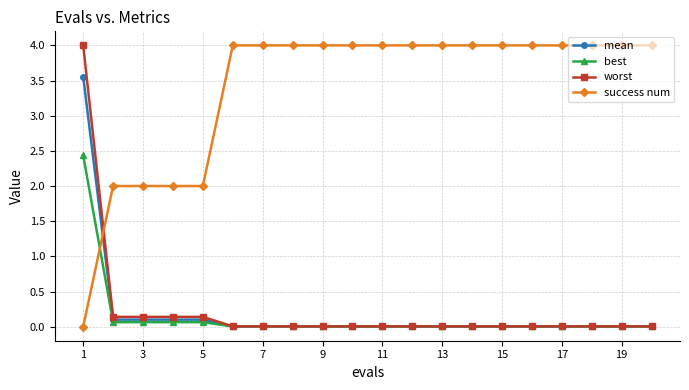

What is the value of the success num point at the 2nd from the left?

2.0